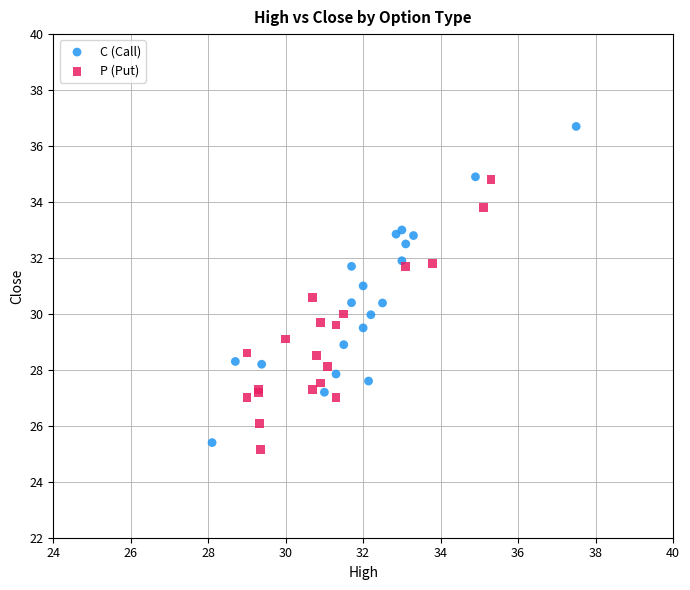

Which series has the largest Y range (max minus min)?

C (Call)